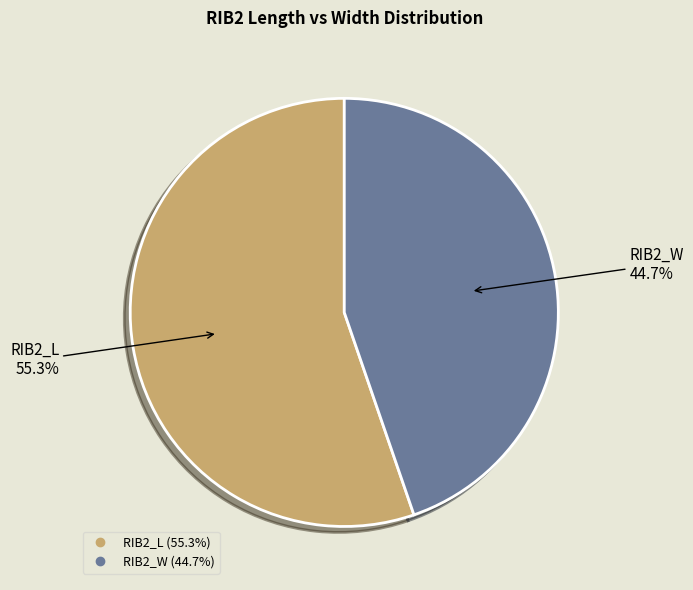

Approximately how many times larger is the value at RIB2_W compared to RIB2_L?

0.8